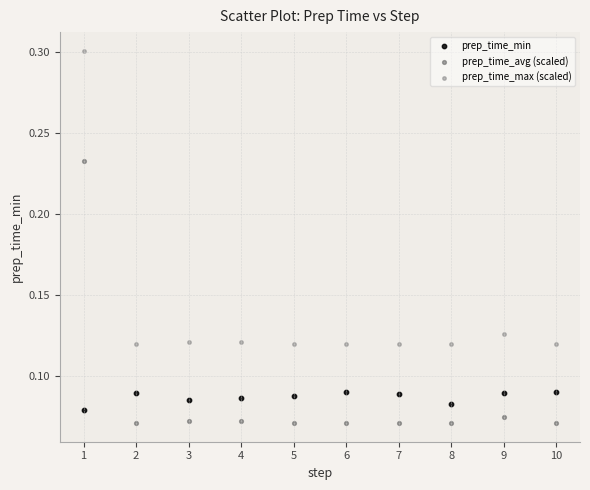

Which series contains the highest Y value?

prep_time_max (scaled)